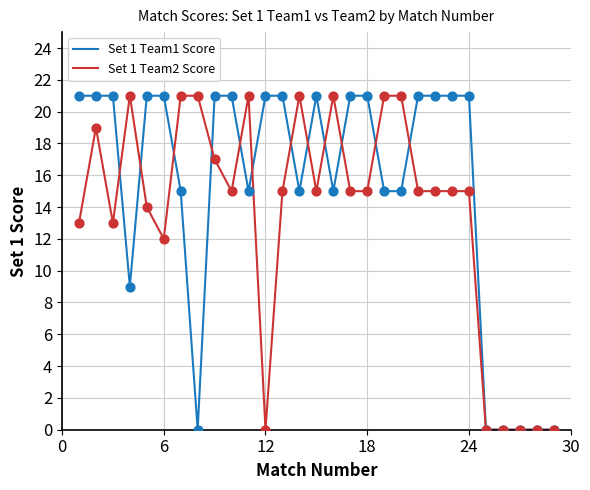

Which series has the largest total across all categories?

Set 1 Team1 Score